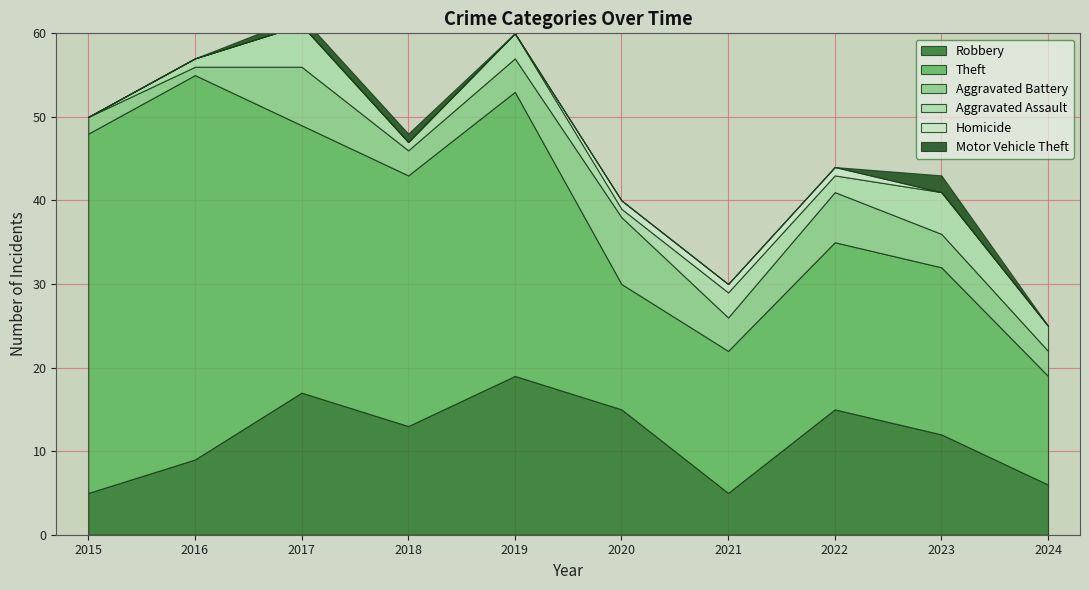

What is the difference between the highest and lowest values at 2020?

15